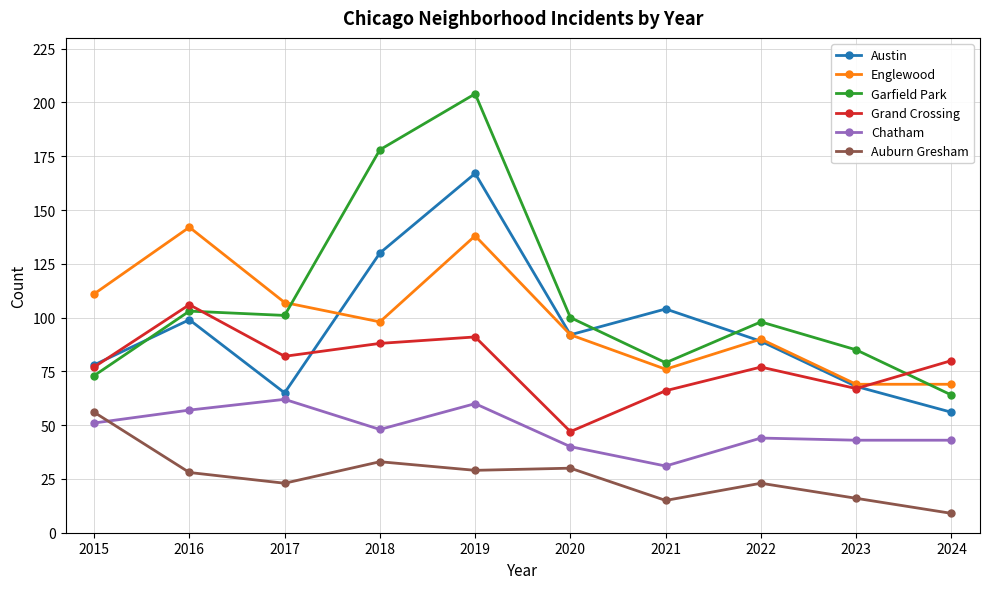

The Garfield Park series shows 150 at 2022. True or false?

False